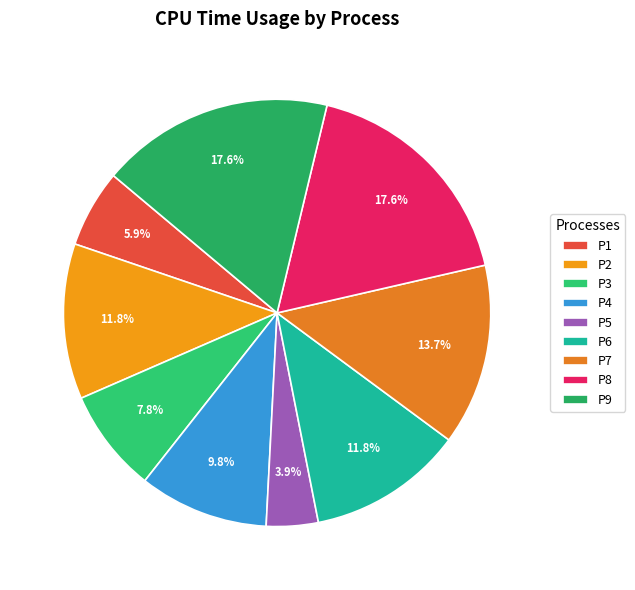

To the nearest percent, what is the average slice percentage?

11%